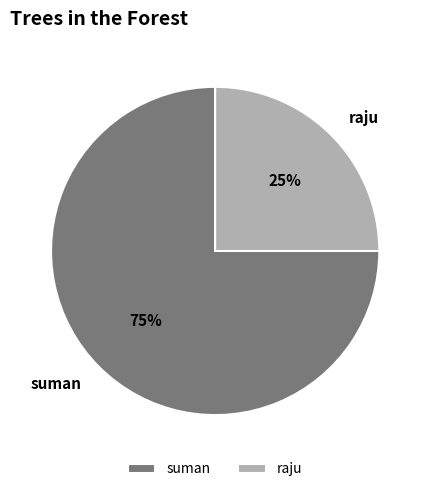

Is there any slice that represents more than half of the pie?

Yes